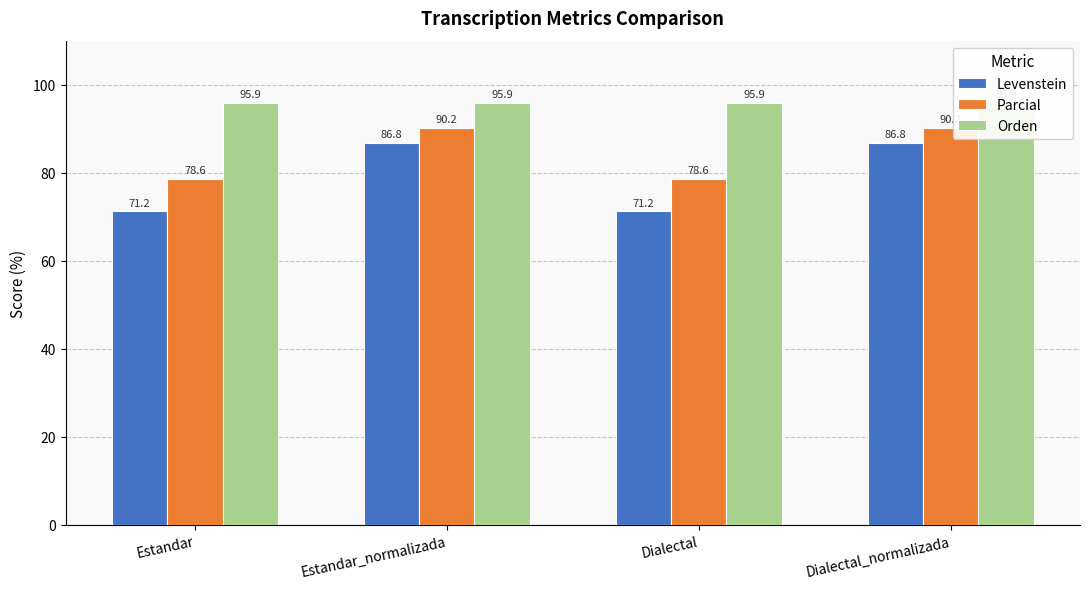

What are all the series names shown in the legend?

Levenstein, Parcial, Orden